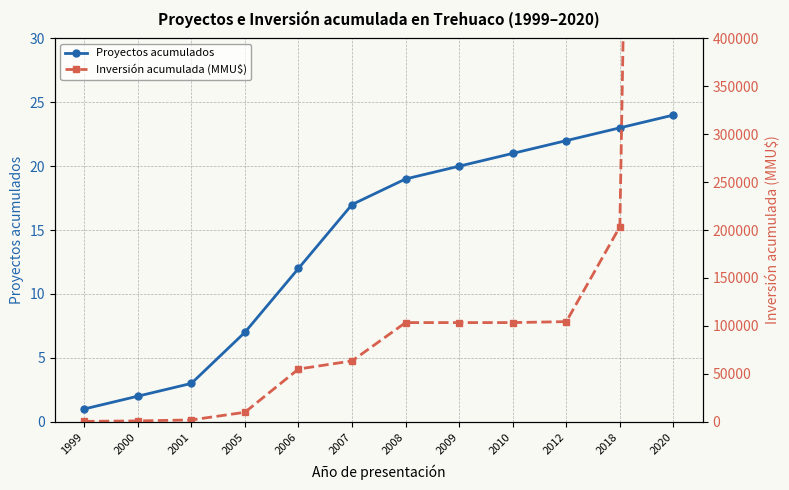

How many categories are shown in the chart?

12